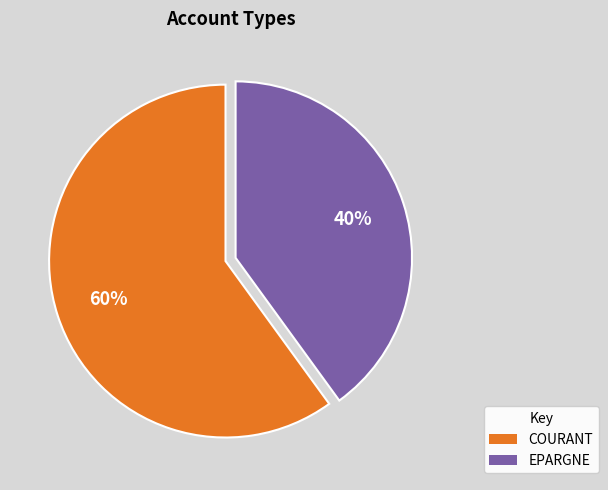

Do COURANT and EPARGNE together represent more than half of the pie?

Yes